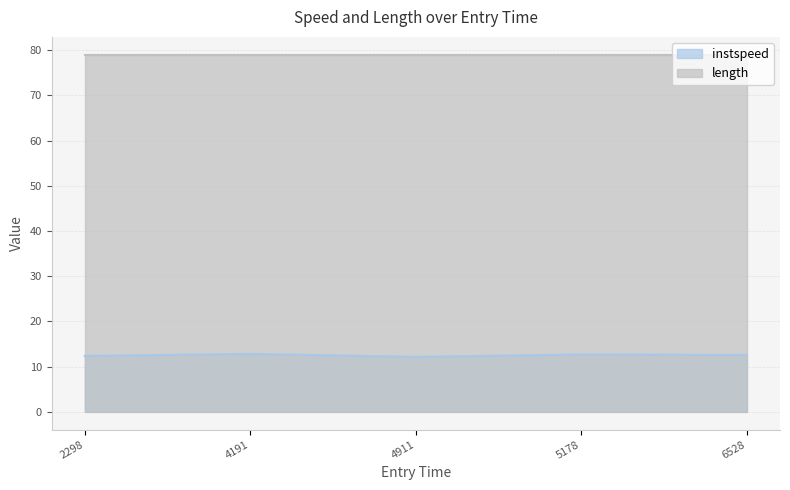

True or false: there are more than 2 points higher than both neighbors.

False